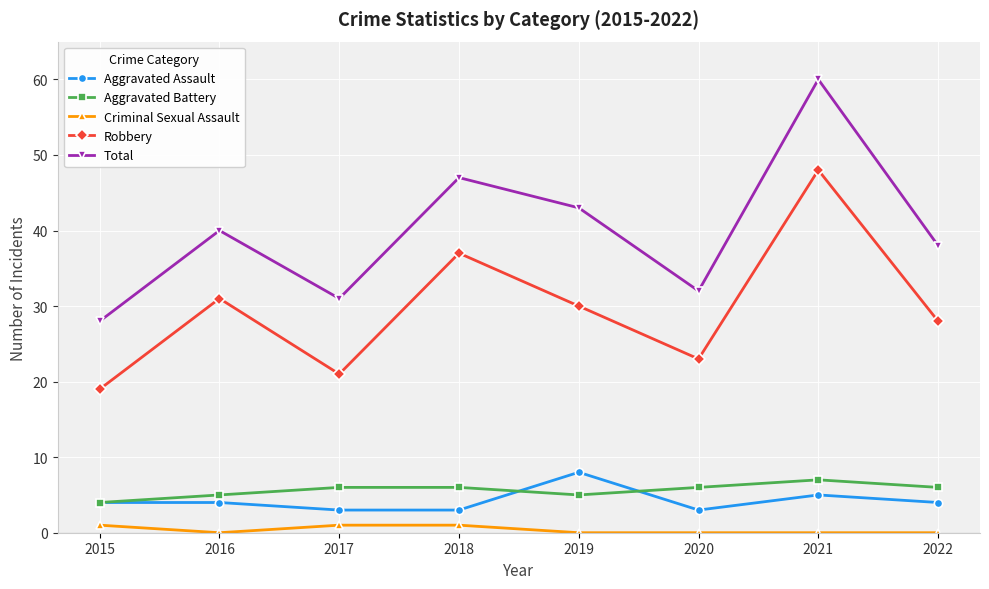

Reading left to right, extract all data points from this chart.

Aggravated Assault: 2015=4	2016=4	2017=3	2018=3	2019=8	2020=3	2021=5	2022=4
Aggravated Battery: 2015=4	2016=5	2017=6	2018=6	2019=5	2020=6	2021=7	2022=6
Criminal Sexual Assault: 2015=1	2016=0	2017=1	2018=1	2019=0	2020=0	2021=0	2022=0
Robbery: 2015=19	2016=31	2017=21	2018=37	2019=30	2020=23	2021=48	2022=28
Total: 2015=28	2016=40	2017=31	2018=47	2019=43	2020=32	2021=60	2022=38